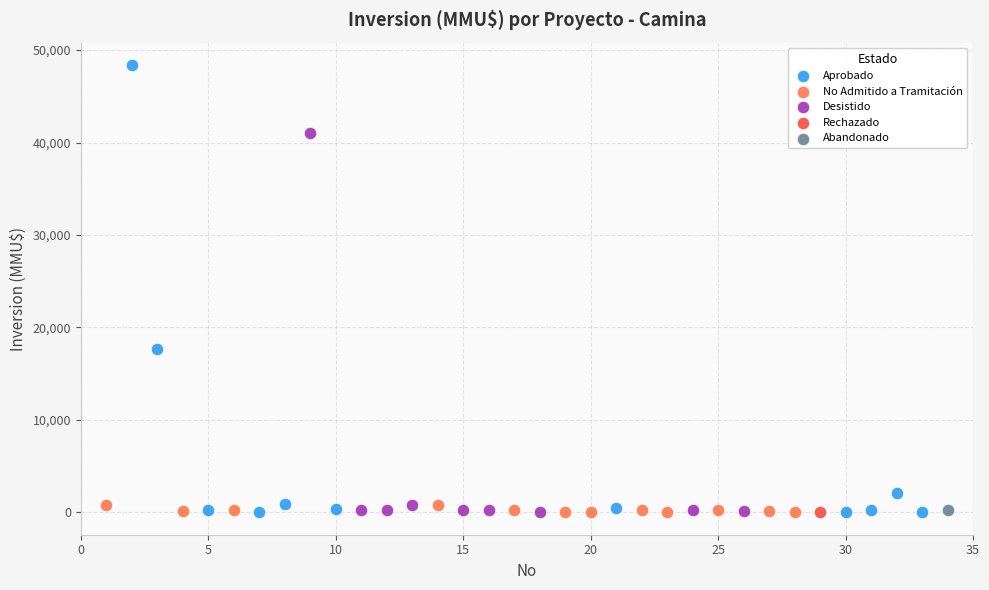

What are all the series names shown in the legend?

Aprobado, No Admitido a Tramitación, Desistido, Rechazado, Abandonado